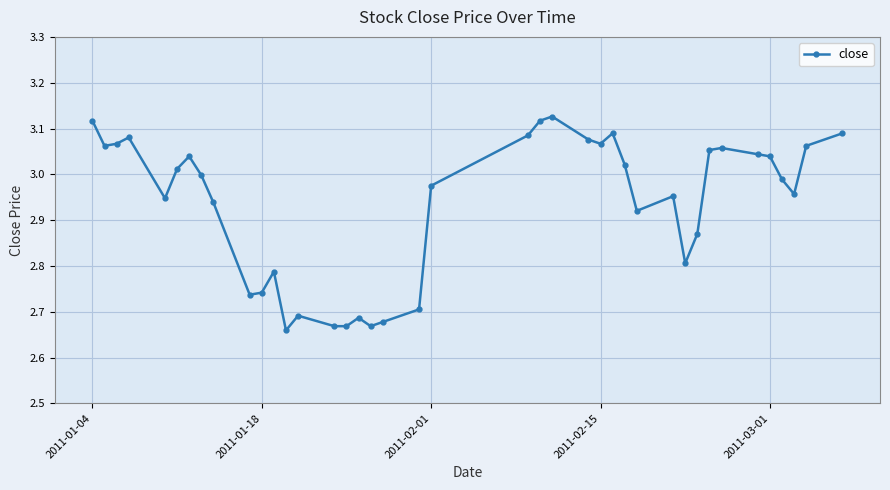

Does the chart have visible grid lines?

Yes